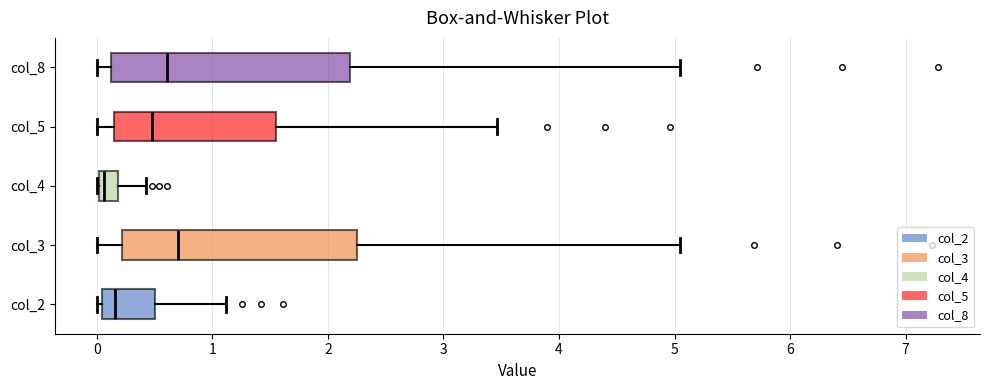

Reading bottom to top, read every box against the x-axis: the position of its median line, the range the box covers, and the ends of its whiskers. The values are not printed on the chart, so give them approximately, as read against the axis.

col_2: median 0.2, box 0.0 to 0.5, whiskers 0.0 (just left of the box's left edge) to 1.1
col_3: median 0.7, box 0.2 to 2.3, whiskers 0.0 to 5.1
col_4: median 0.1, box 0.0 to 0.2, whiskers 0.0 to 0.4
col_5: median 0.5, box 0.1 to 1.5, whiskers 0.0 to 3.5
col_8: median 0.6, box 0.1 to 2.2, whiskers 0.0 to 5.1